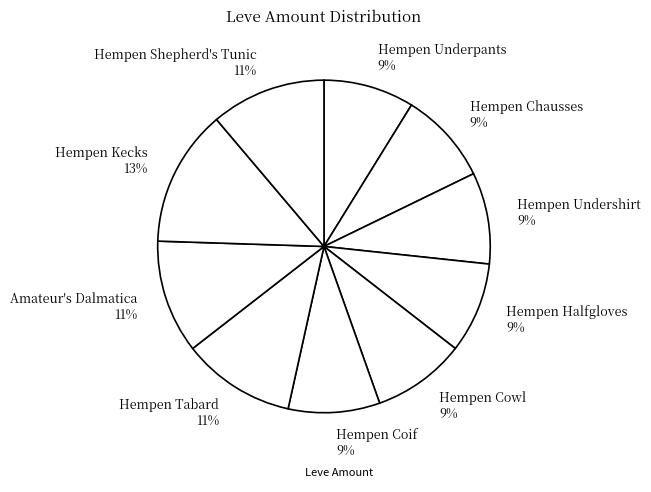

The Hempen Coif slice represents 1% of the pie. True or false?

False